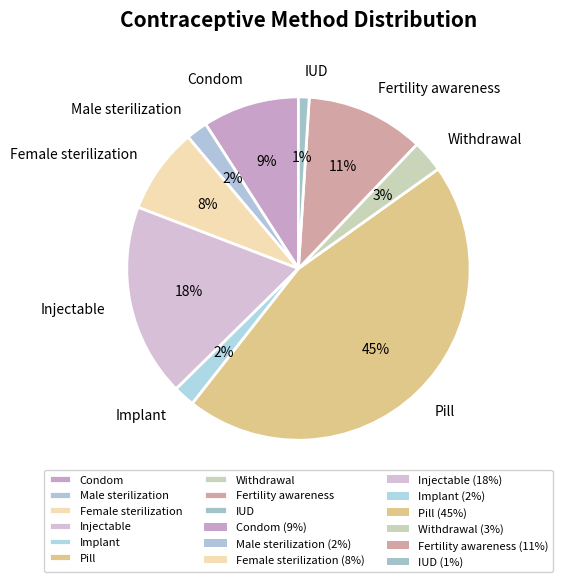

To the nearest percent, what percentage of the pie is Condom?

9%